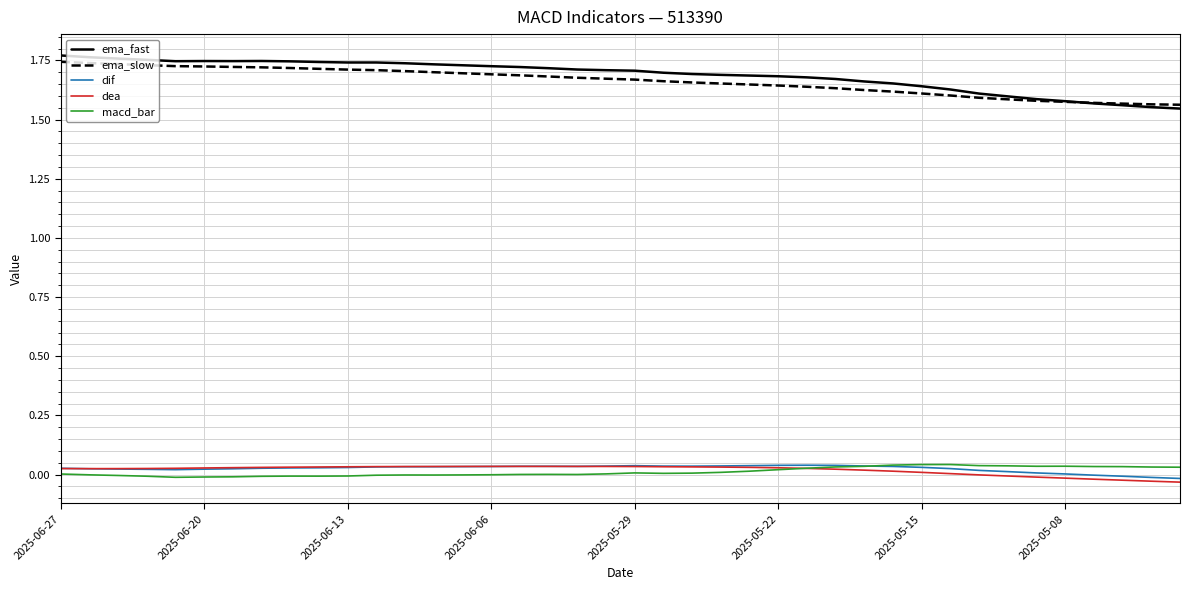

True or false: dea and ema_slow intersect in this chart.

False